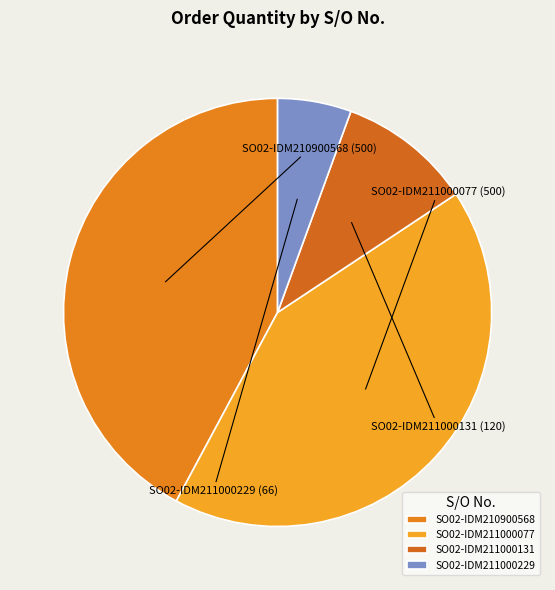

Between SO02-IDM211000077 and SO02-IDM211000229, which is larger?

SO02-IDM211000077